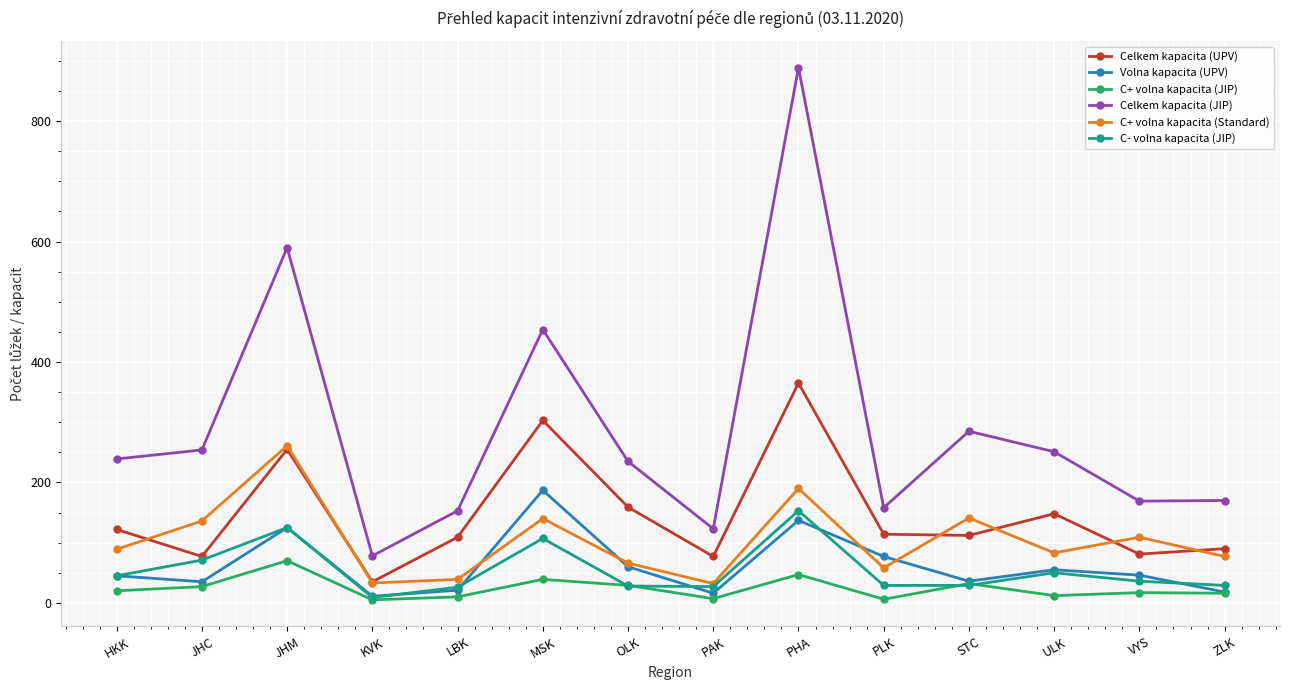

Does the chart have visible grid lines?

Yes